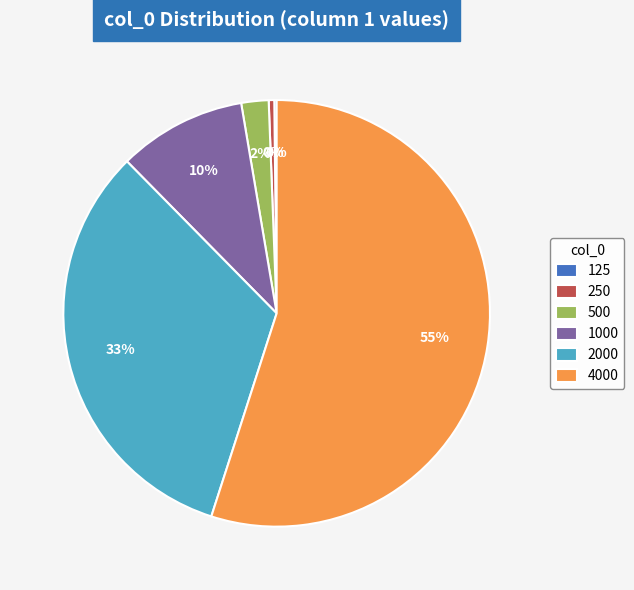

Which category accounts for the majority?

4000